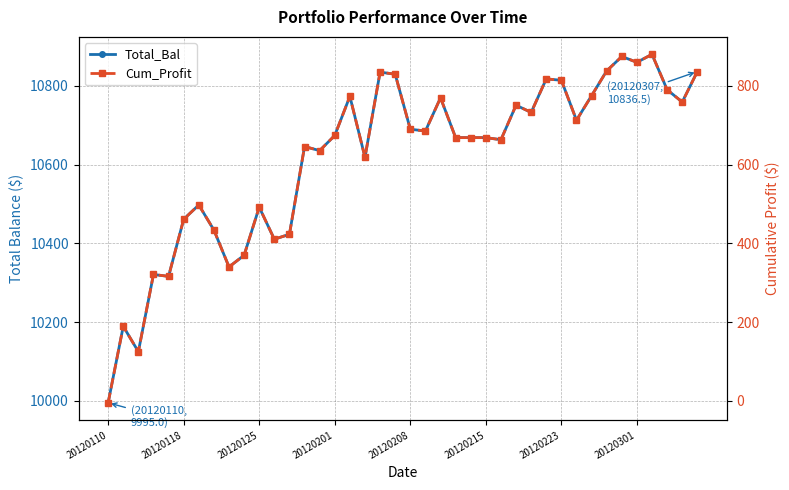

Is the value of Total_Bal at 31 greater than the value of Cum_Profit at 12?

Yes